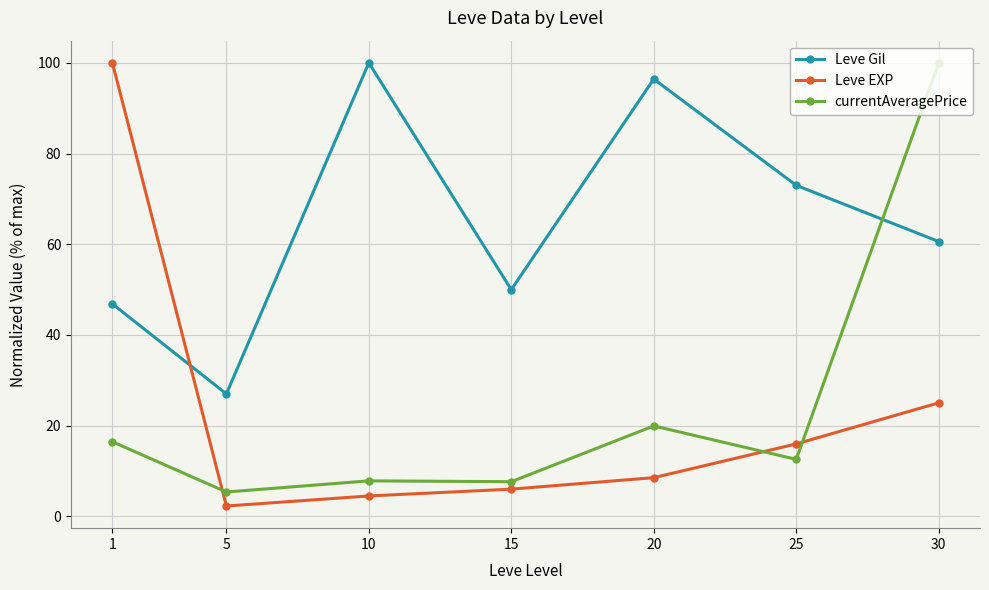

True or false: Leve EXP and Leve Gil cross at least once.

True